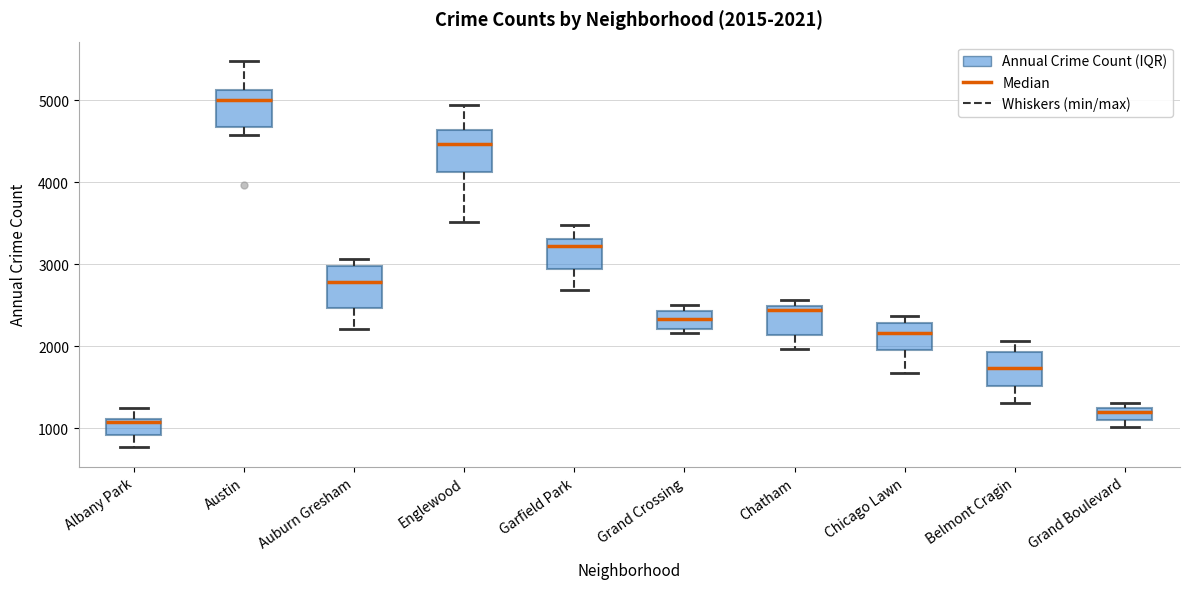

Which box's median line is the lowest?

Albany Park